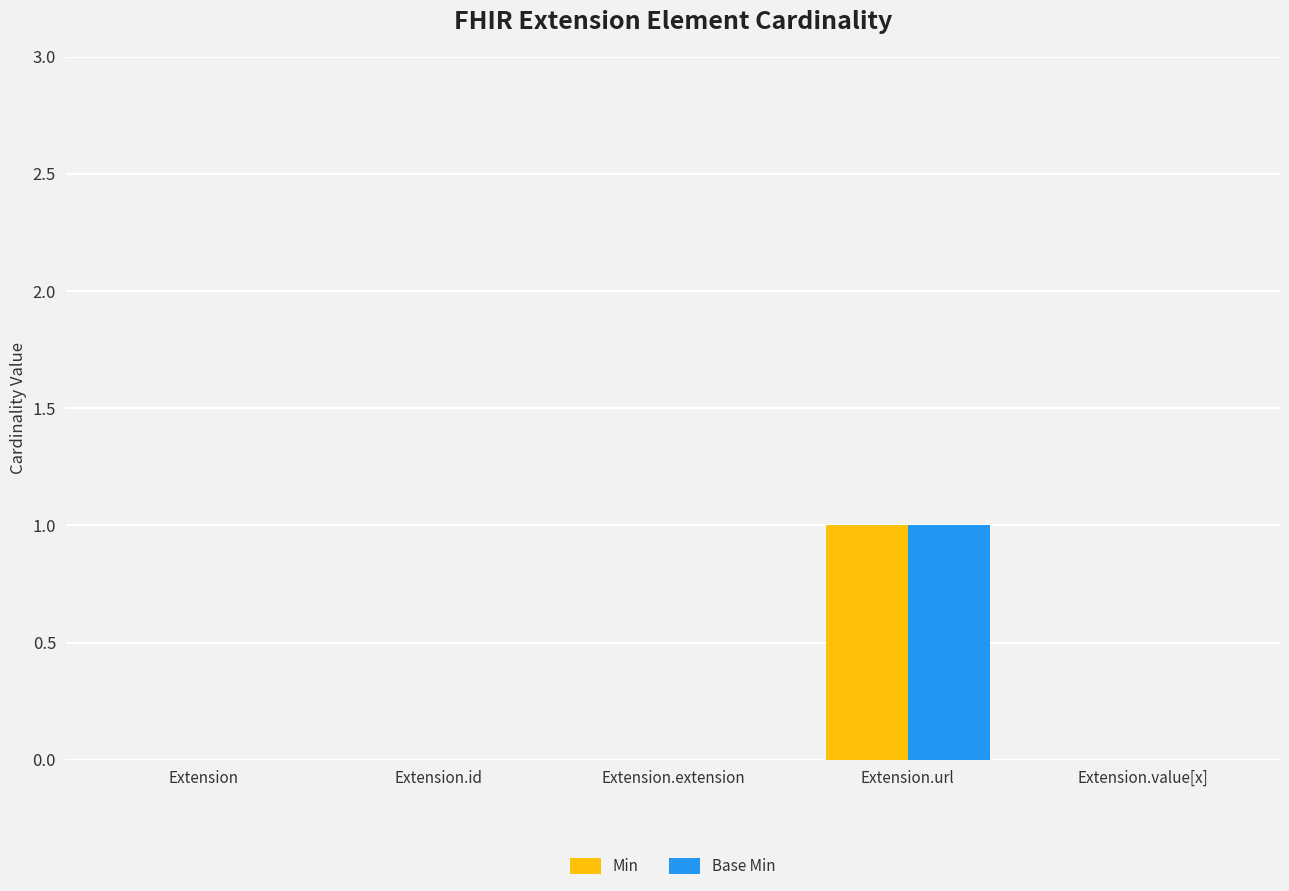

At which category is the sum across all series the highest?

Extension.url